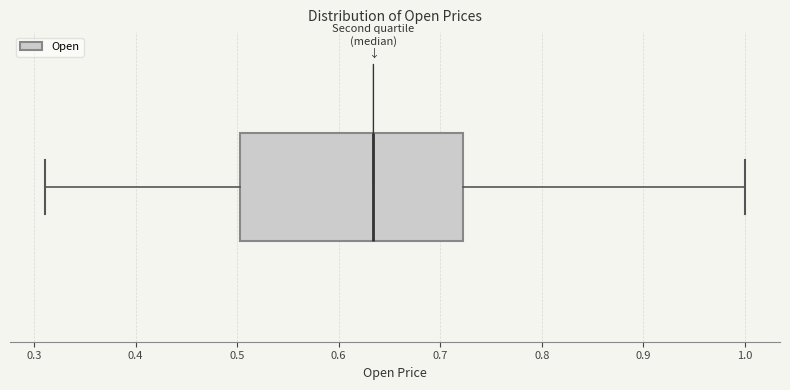

Transcribe this box plot: give where the median line is, the range the box spans, and where the two whiskers end, as read against the x-axis. The values are not printed on the chart, so give them approximately, as read against the axis.

median 0.63, box 0.50 to 0.72, whiskers 0.31 to 1.00